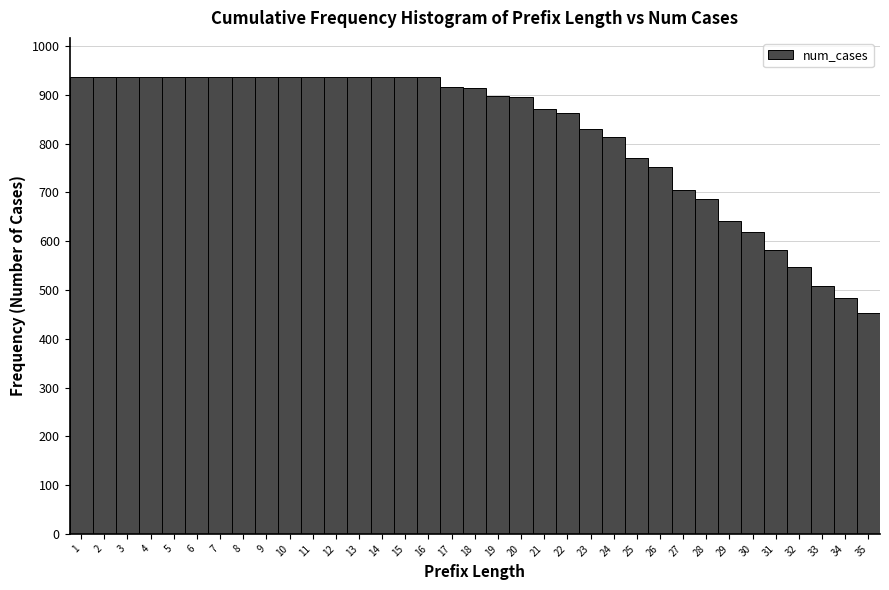

Reading left to right, list every bar in this chart as the range it spans on the x-axis followed by its height. The values are not printed on the chart, so give them approximately, as read against the axis.

0.5 to 1.5: 940
1.5 to 2.5: 940
2.5 to 3.5: 940
3.5 to 4.5: 940
4.5 to 5.5: 940
5.5 to 6.5: 940
6.5 to 7.5: 940
7.5 to 8.5: 940
8.5 to 9.5: 940
9.5 to 10.5: 940
10.5 to 11.5: 940
11.5 to 12.5: 940
12.5 to 13.5: 940
13.5 to 14.5: 940
14.5 to 15.5: 940
15.5 to 16.5: 940
16.5 to 17.5: 920
17.5 to 18.5: 920
18.5 to 19.5: 900
19.5 to 20.5: 900
20.5 to 21.5: 870
21.5 to 22.5: 860
22.5 to 23.5: 830
23.5 to 24.5: 810
24.5 to 25.5: 770
25.5 to 26.5: 750
26.5 to 27.5: 710
27.5 to 28.5: 690
28.5 to 29.5: 640
29.5 to 30.5: 620
30.5 to 31.5: 580
31.5 to 32.5: 550
32.5 to 33.5: 510
33.5 to 34.5: 480
34.5 to 35.5: 450